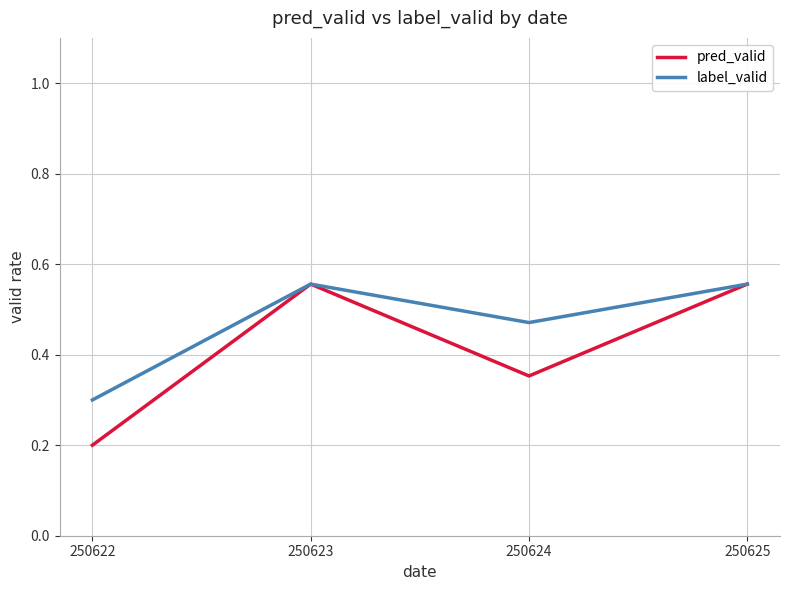

Where is pred_valid nearest to the value 0?

250622